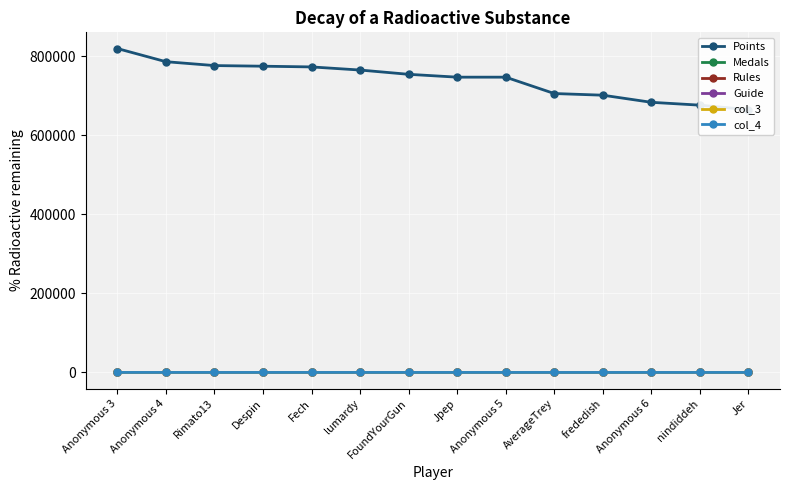

Is it true that Points equals 356044.4 at Anonymous 5?

False